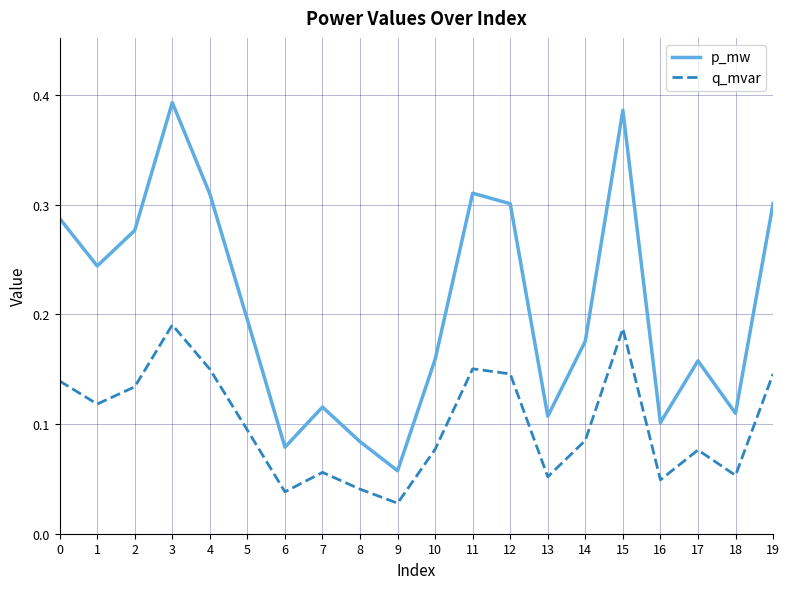

Is it true that q_mvar equals 0.1 at 14?

True